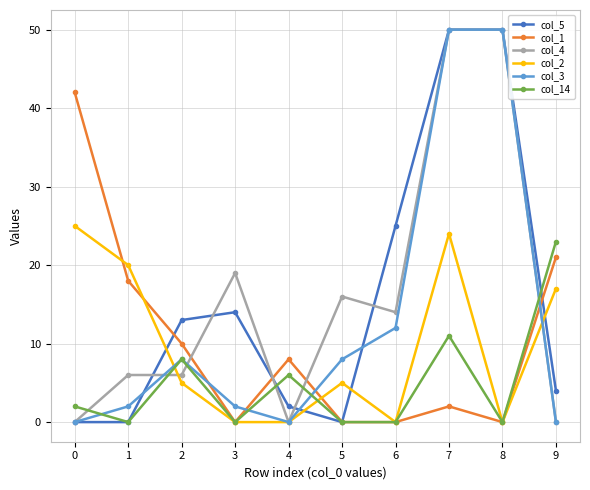

What is the value of the col_2 point at the 8th from the left?

24